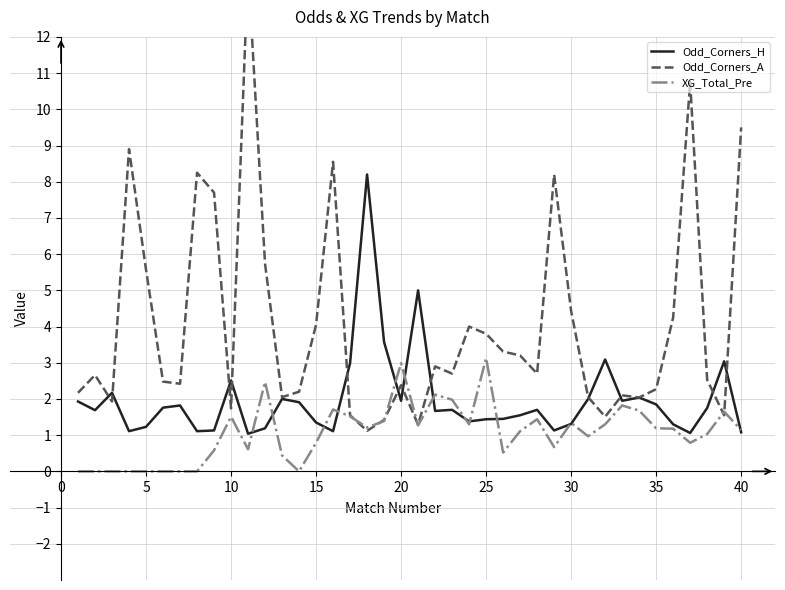

The Odd_Corners_H series shows 1.4 at 25. True or false?

True